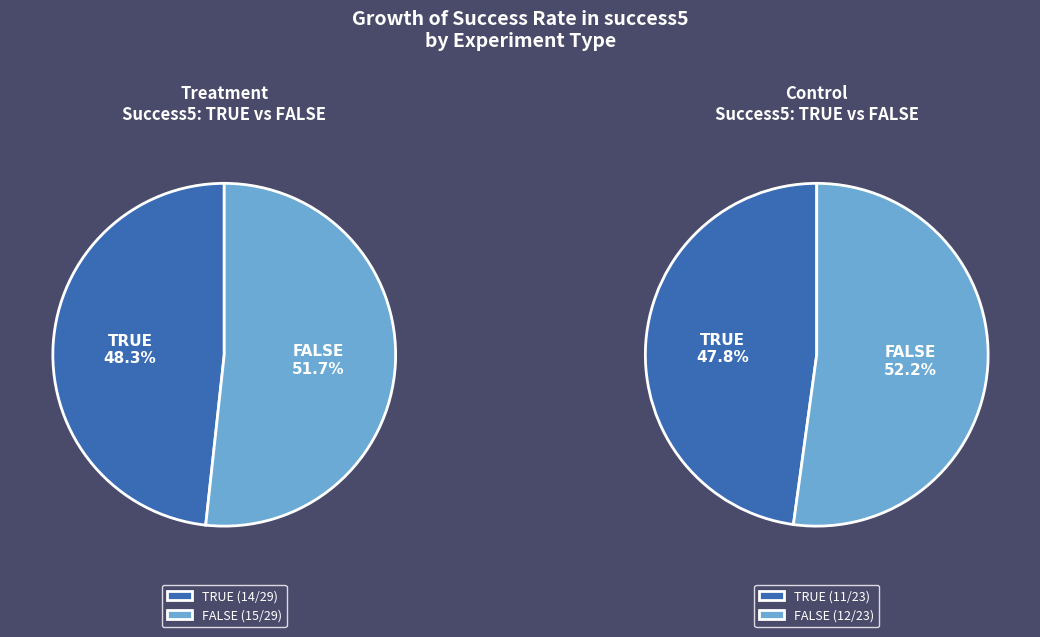

The FALSE slice represents 52% of the pie. True or false?

True